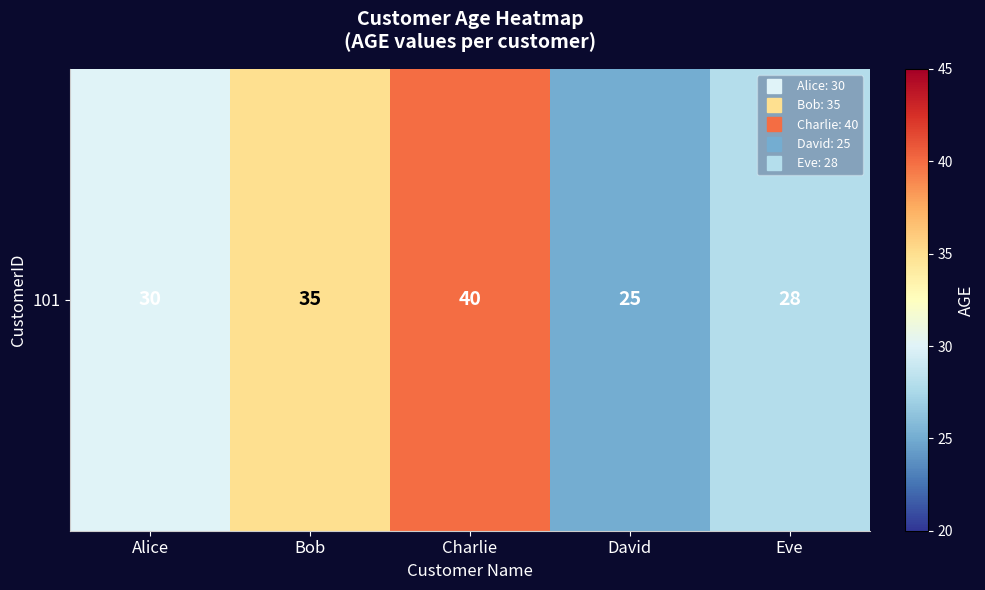

What is the difference between the maximum and minimum values?

15